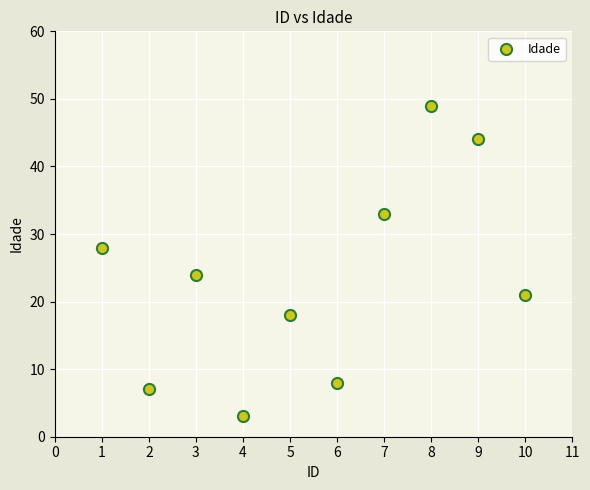

What is the range of Y values (max minus min)?

46